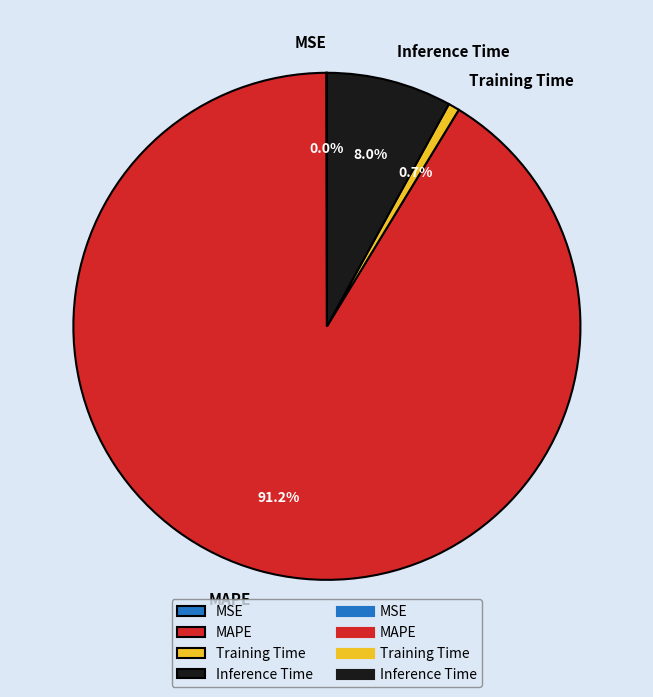

What is the majority slice?

MAPE